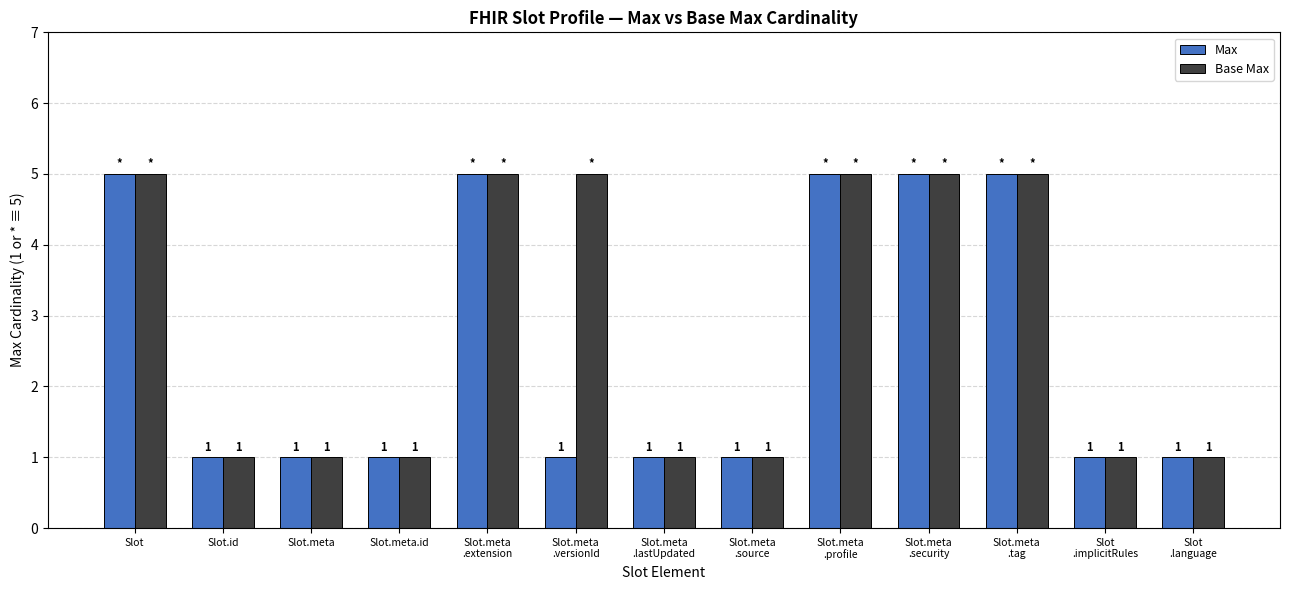

How many Base Max values are between 1 and 5?

13